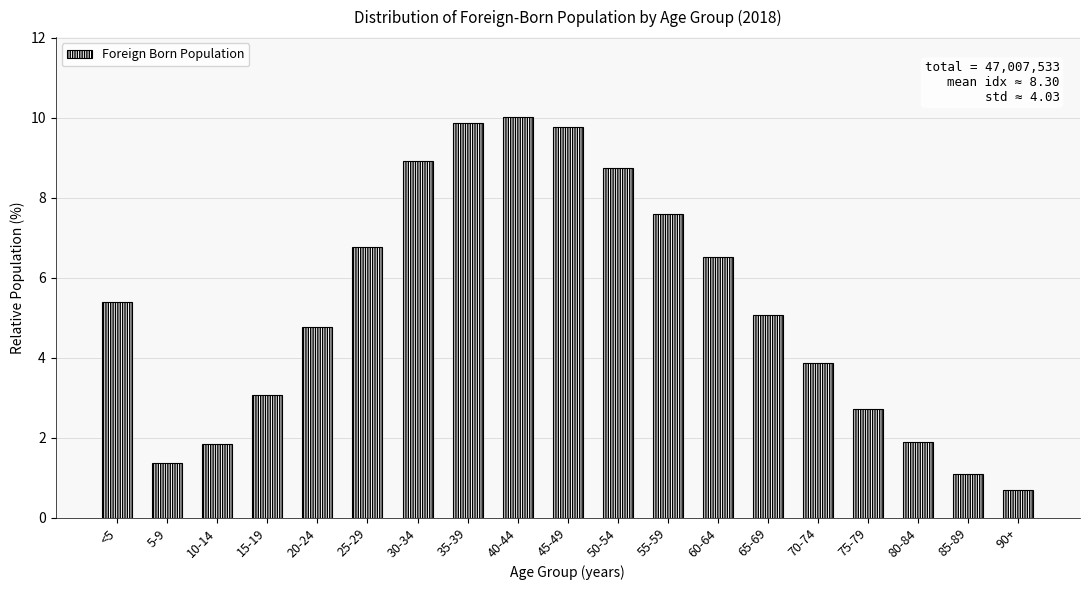

True or false: the data shows 6.5 at 60-64.

True